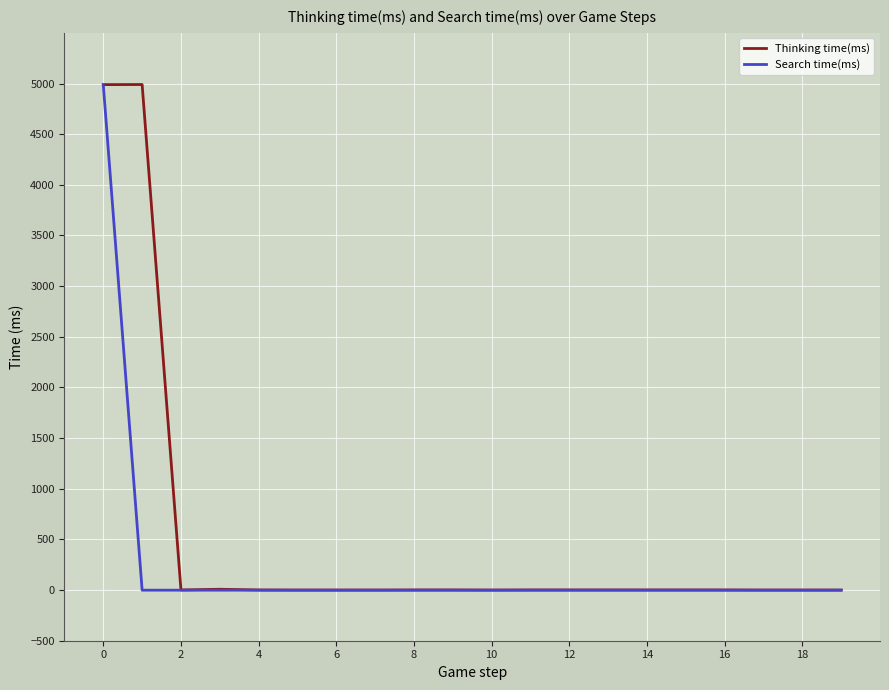

Which series has the largest total across all categories?

Thinking time(ms)